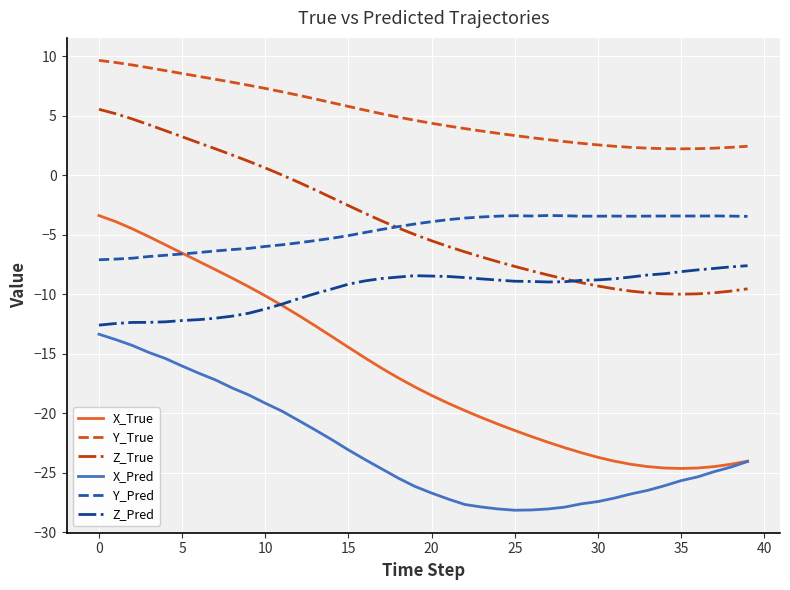

What is the difference between the maximum and minimum values in the X_True series?

21.3